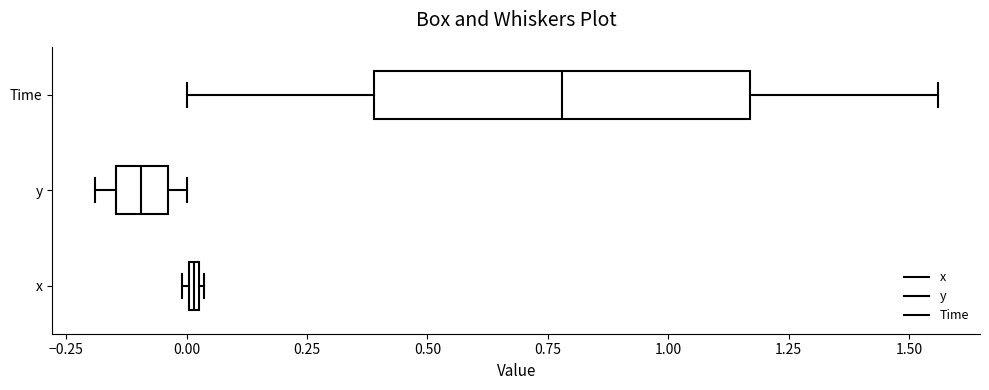

Which box is the widest, from its left edge to its right edge?

Time